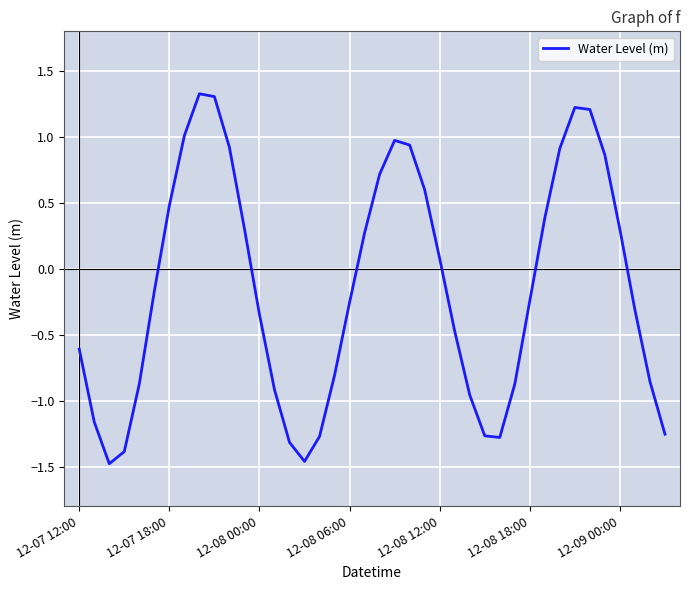

How many values are below 0?

22